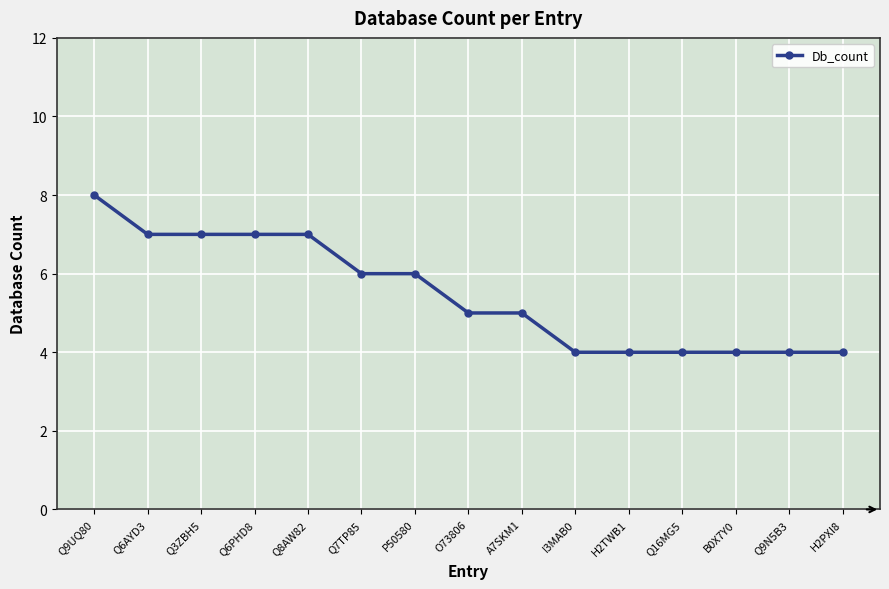

The value at Q9UQ80 is 11. True or false?

False